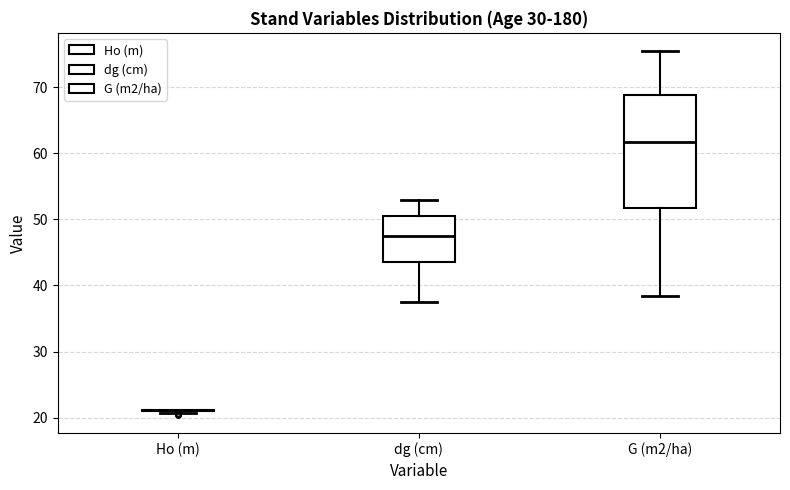

Reading left to right, read every box against the y-axis: the position of its median line, the range the box covers, and the ends of its whiskers. The values are not printed on the chart, so give them approximately, as read against the axis.

Ho (m): box collapsed to a line at 21, whiskers 21 to 21
dg (cm): median 47, box 43 to 50, whiskers 38 to 53
G (m2/ha): median 62, box 52 to 69, whiskers 38 to 75